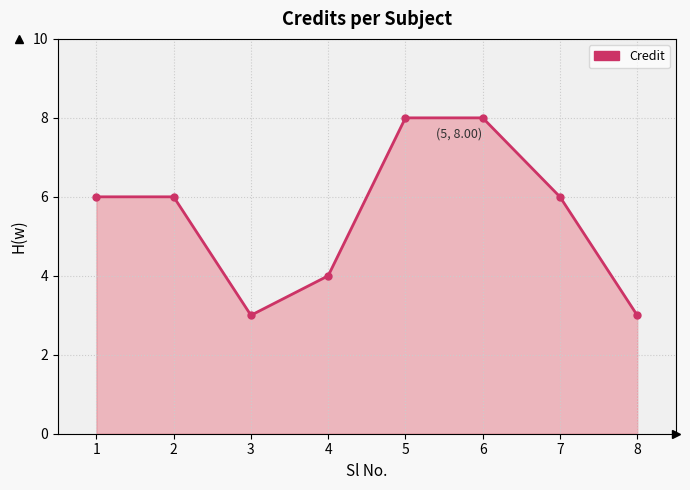

What is the greatest value displayed?

8